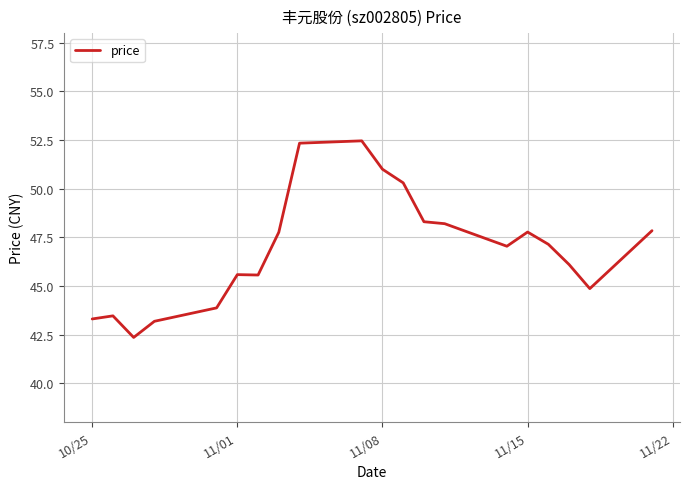

What is the minimum value shown in the chart?

42.4